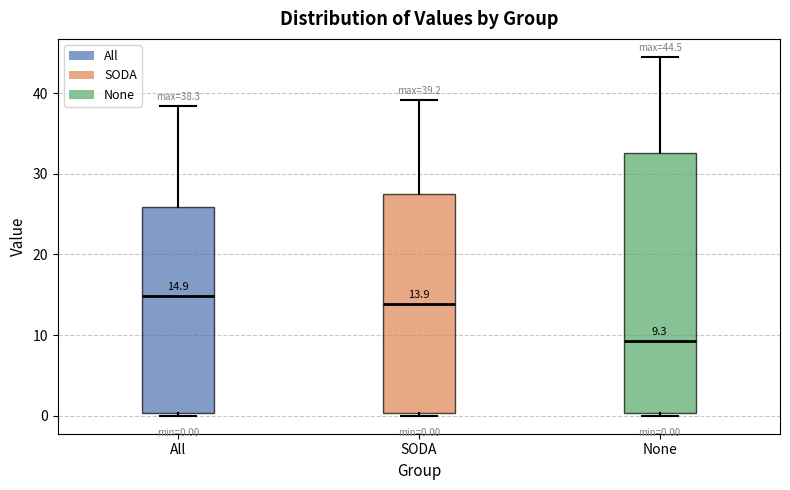

Which box is the tallest, from its lower edge to its upper edge?

None